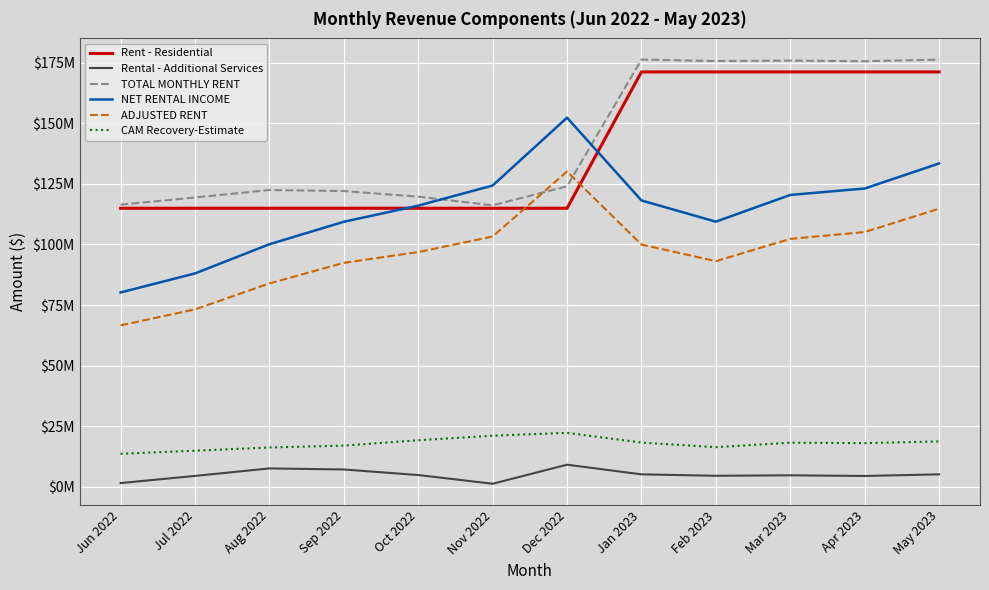

Rank the series by their maximum value, from highest to lowest.

TOTAL MONTHLY RENT, Rent - Residential, NET RENTAL INCOME, ADJUSTED RENT, CAM Recovery-Estimate, Rental - Additional Services